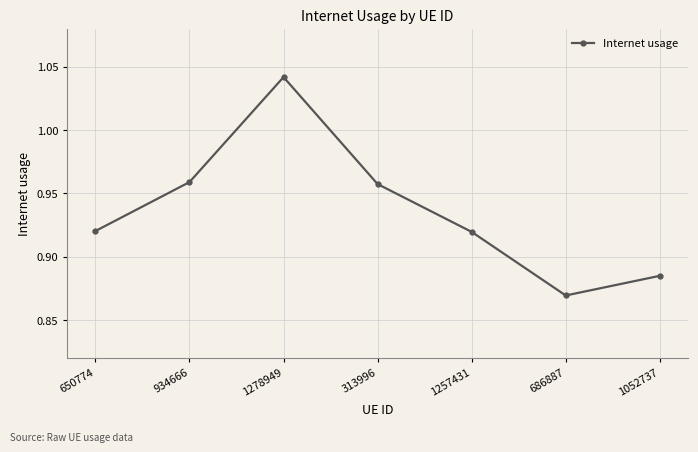

At which category does the chart reach its peak across all series?

1278949